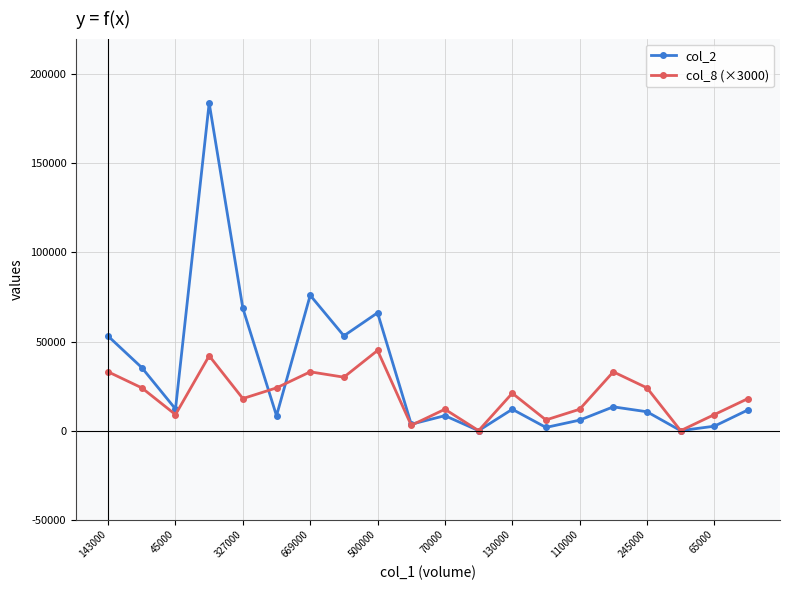

In col_2, how many points are higher than both neighbors (excluding endpoints)?

6